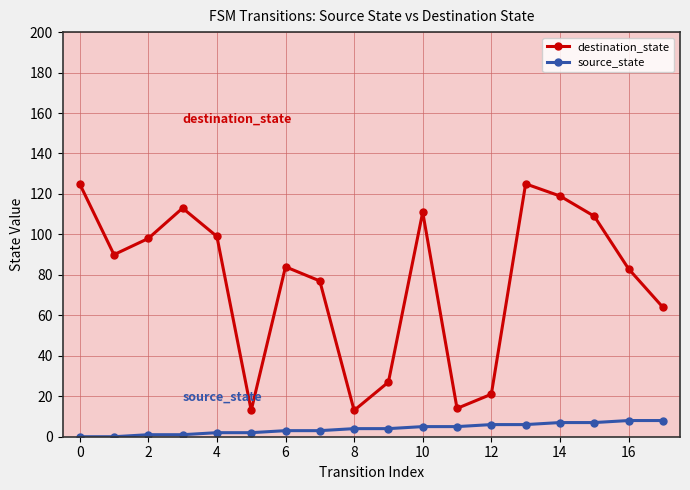

True or false: source_state and destination_state cross at least once.

False